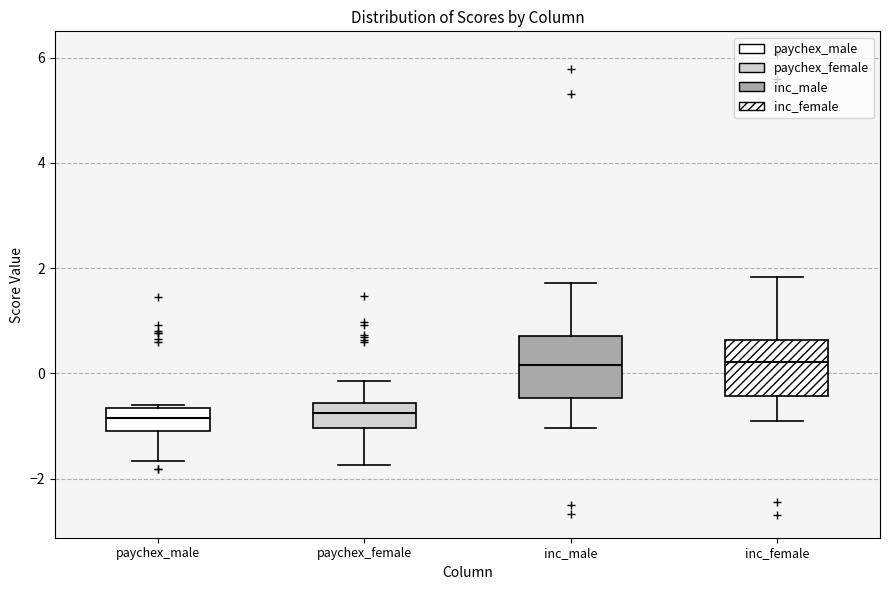

Where does the median line of the box for inc_male sit on the y-axis? The values are not printed on the chart, so give them approximately, as read against the axis.

0.2